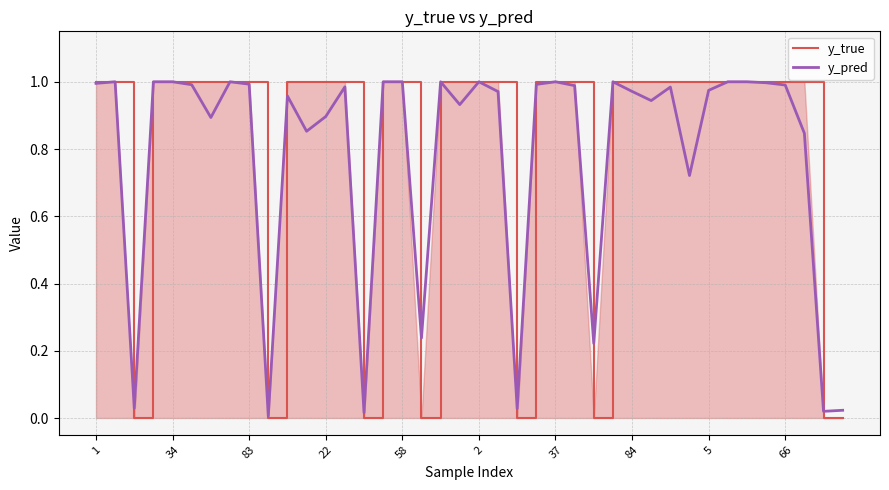

Which series has the widest spread of values?

y_true